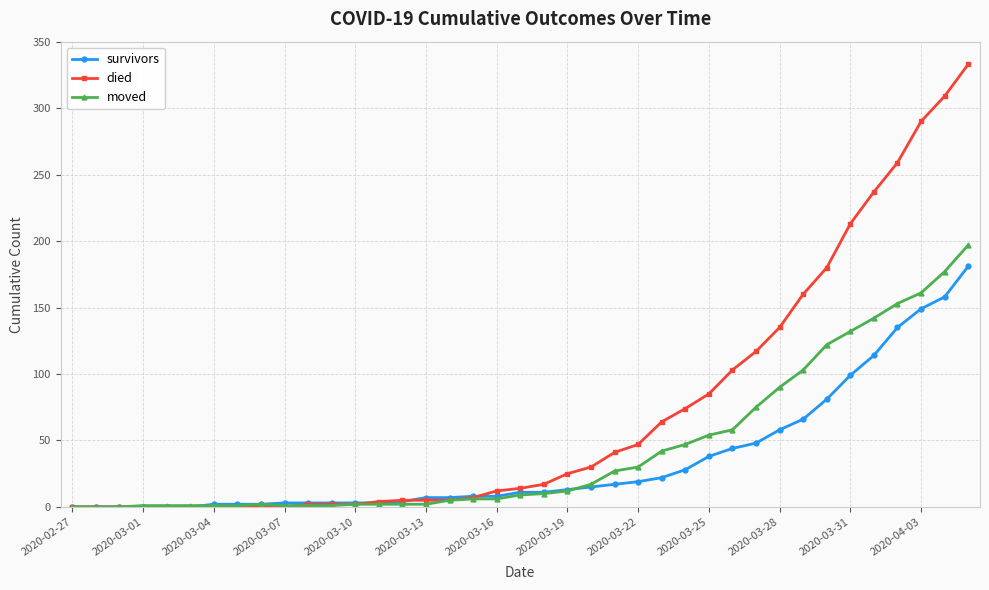

How many series are shown in this chart?

3